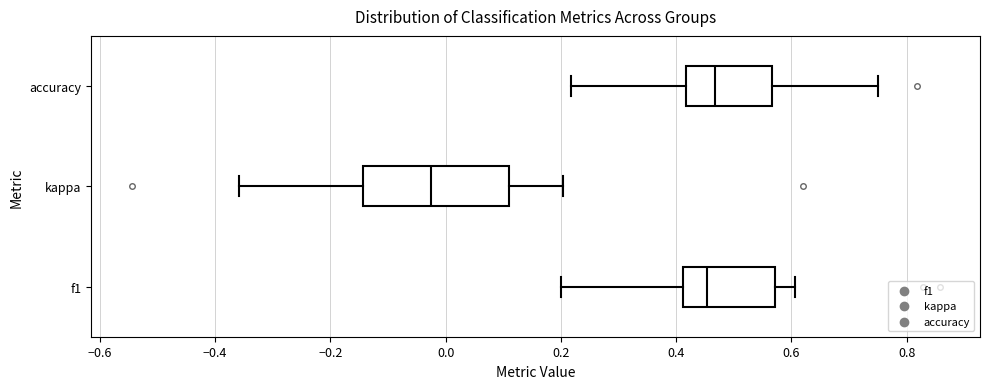

Which box is the widest, from its left edge to its right edge?

kappa